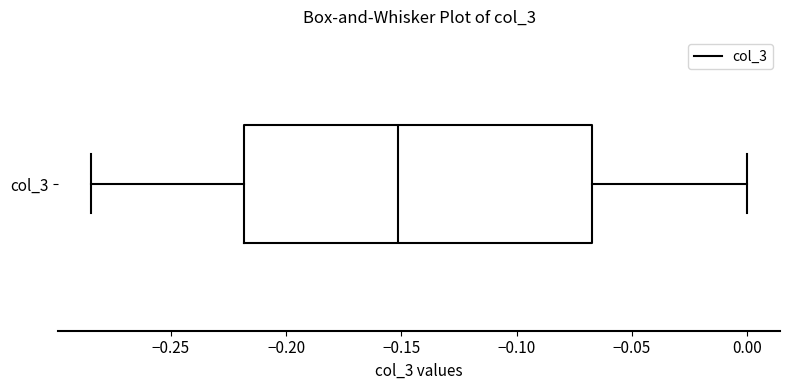

Where is the left edge of the box for col_3 on the x-axis? The values are not printed on the chart, so give them approximately, as read against the axis.

-0.220